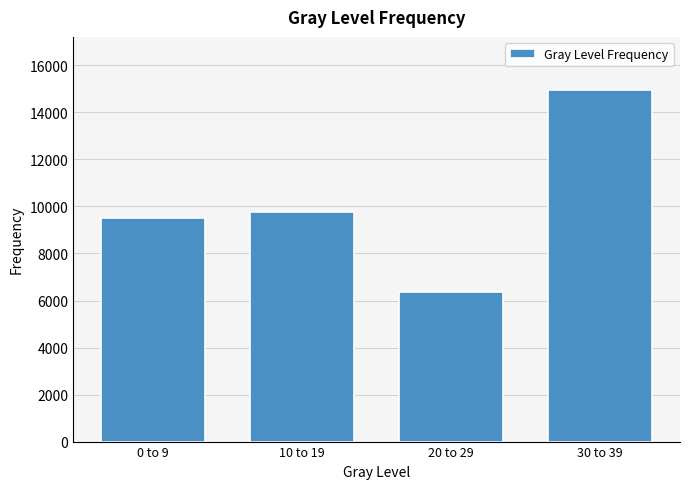

Reading left to right, list all the values displayed in this chart.

0 to 9=9498	10 to 19=9746	20 to 29=6346	30 to 39=14968